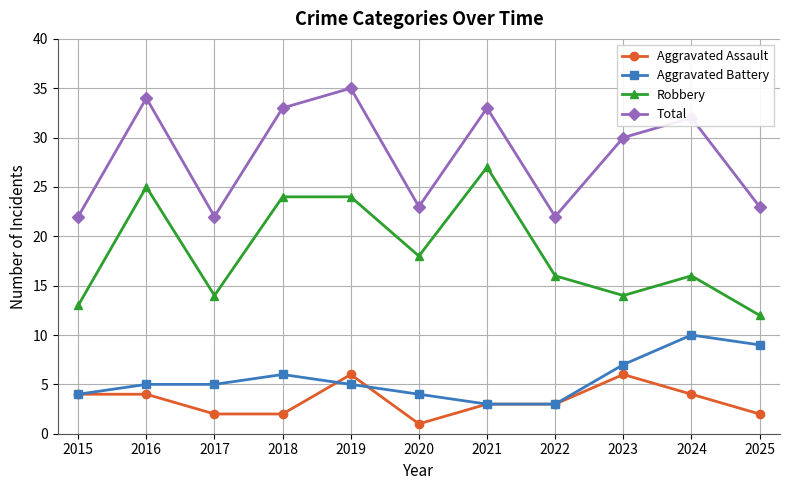

How many categories are shown in the chart?

11